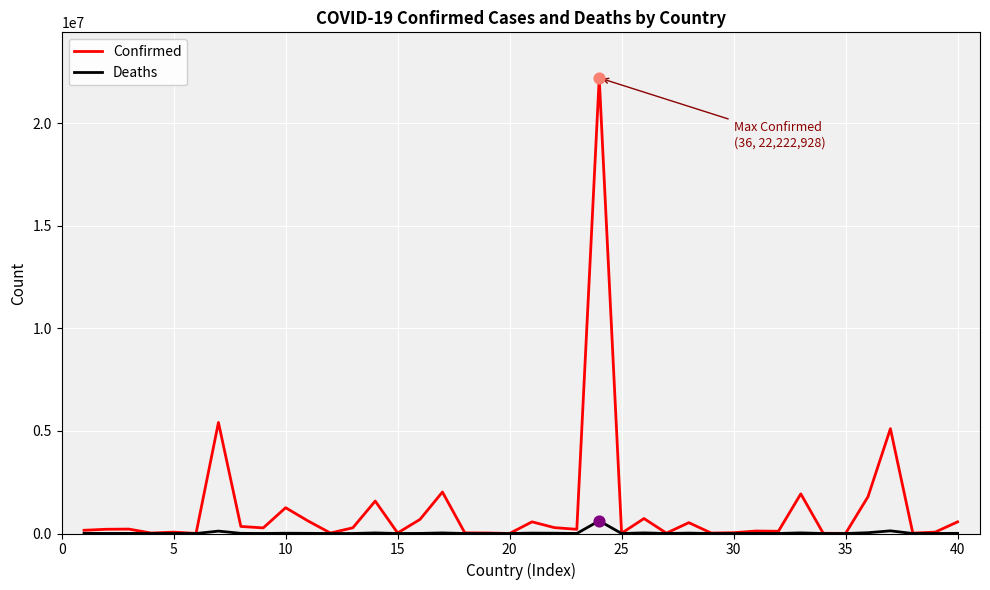

At how many categories does at least one series exceed 19964264?

1